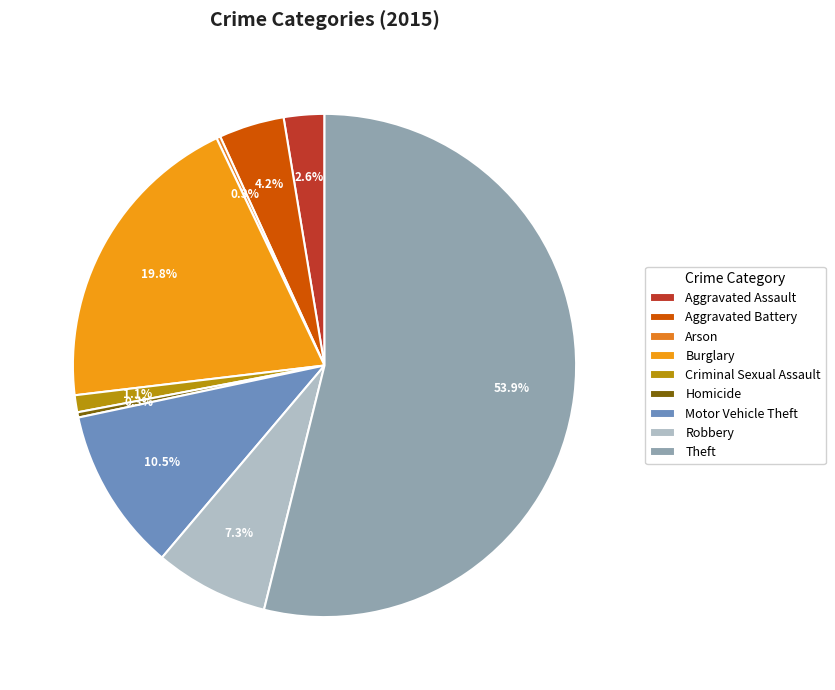

Which has a higher value, Arson or Robbery?

Robbery